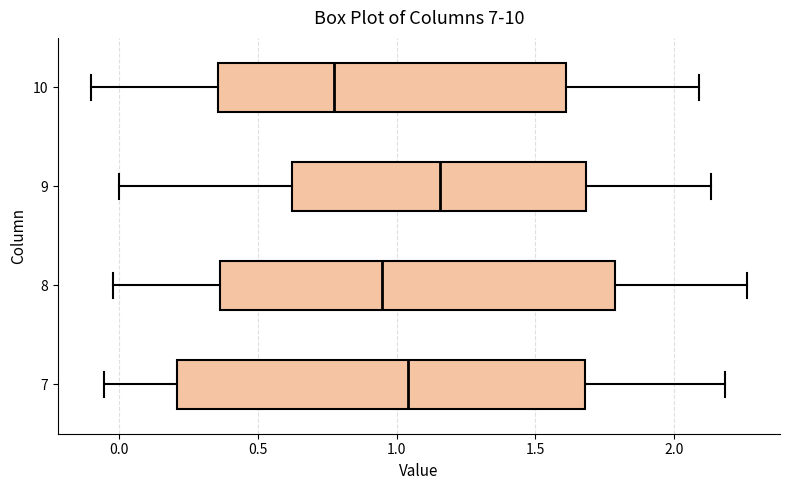

Where is the right edge of the box at y = 8 on the x-axis? The values are not printed on the chart, so give them approximately, as read against the axis.

1.80